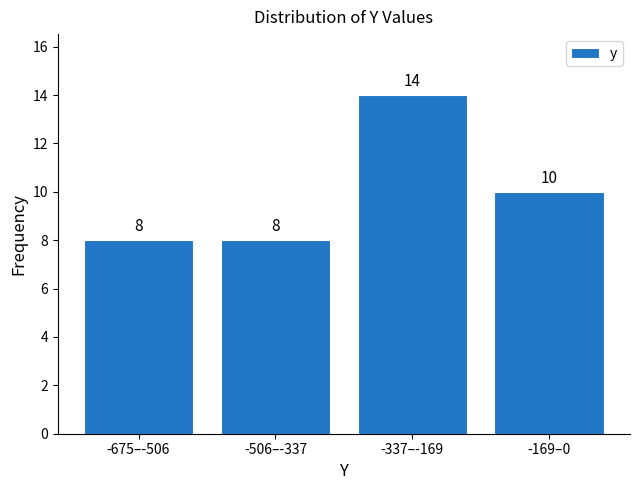

Reading left to right, what are all the values shown in this chart?

8	8	14	10